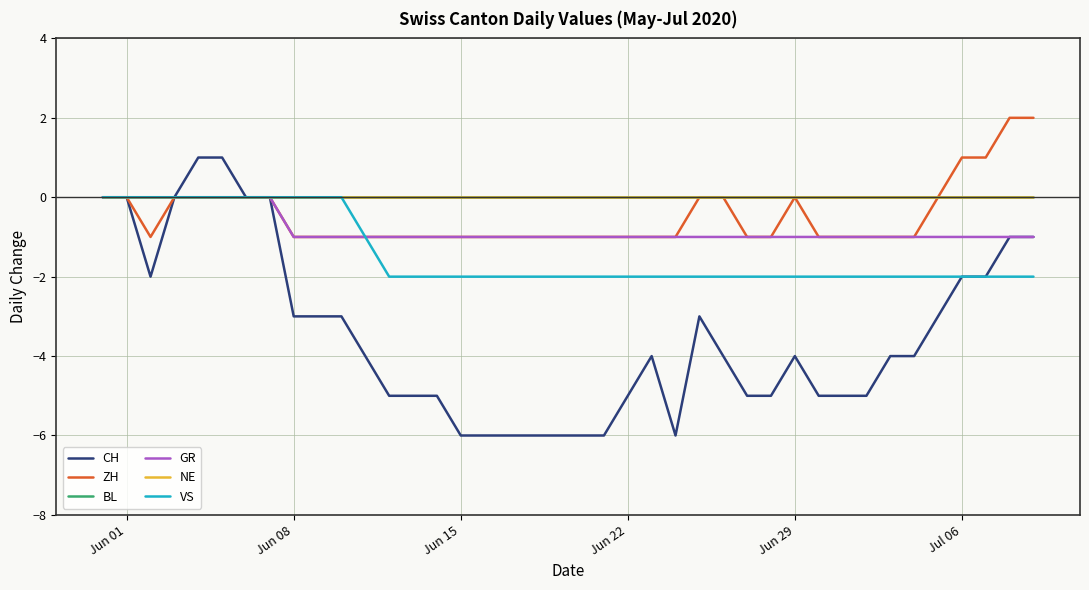

Is this an area chart (filled region under the line)?

No